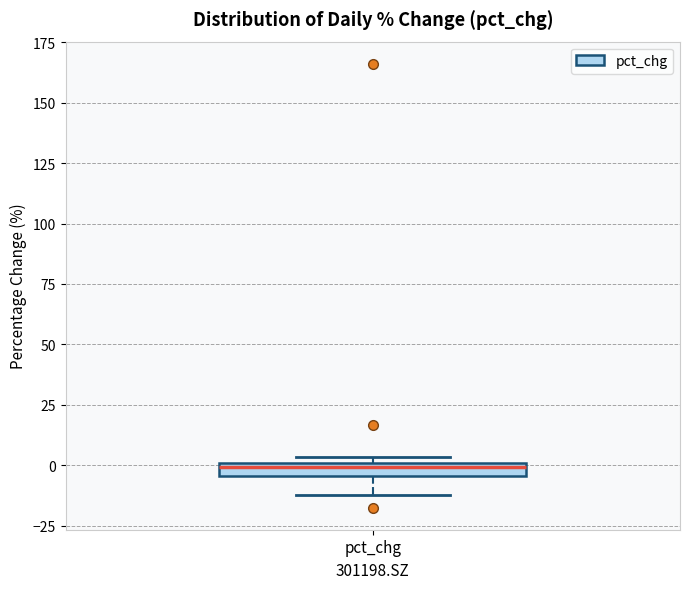

Where is the lower edge of the box for pct_chg on the y-axis? The values are not printed on the chart, so give them approximately, as read against the axis.

-5